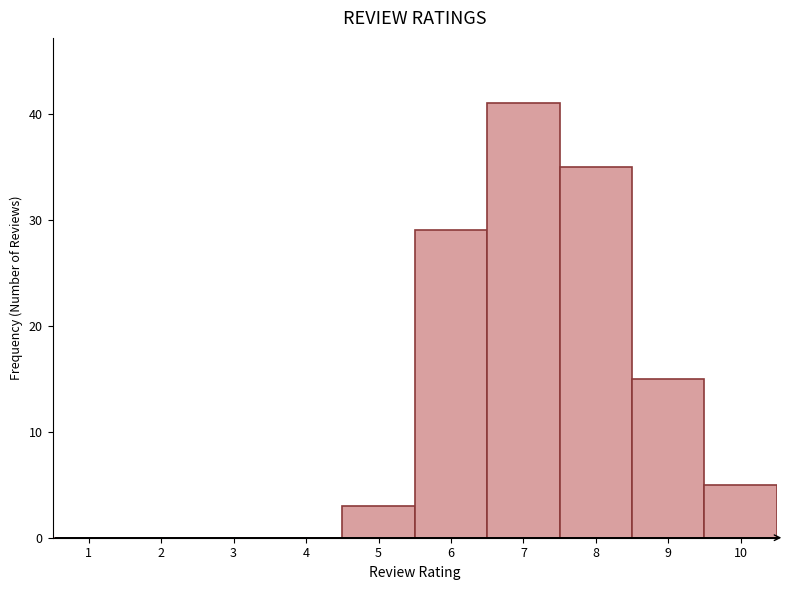

What is the height of the bar covering 4.5 to 5.5 on the x-axis? The values are not printed on the chart, so give them approximately, as read against the axis.

3